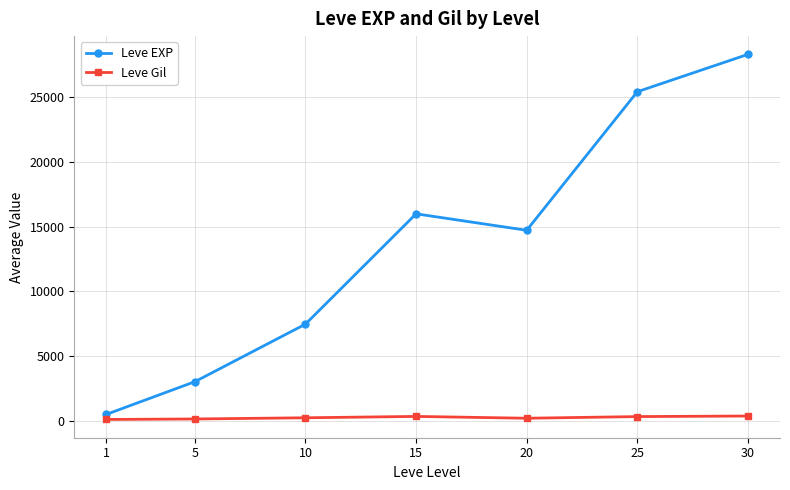

What is the value of the Leve EXP point at the 1st from the left?

507.0